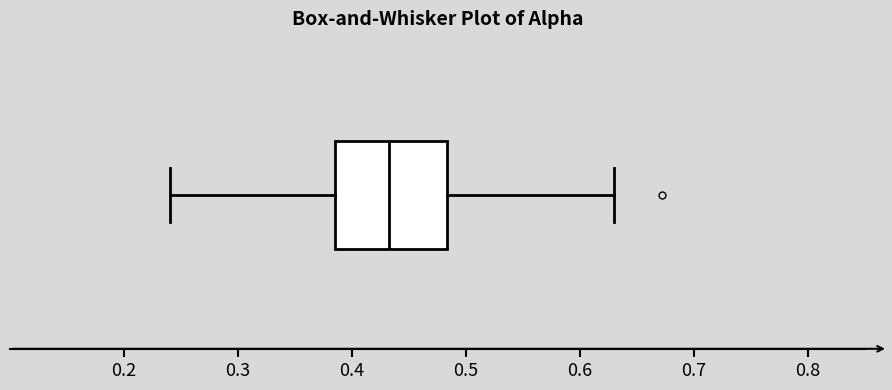

Read this box plot against the x-axis: the position of the median line, the range covered by the box, and the ends of both whiskers. The values are not printed on the chart, so give them approximately, as read against the axis.

median 0.43, box 0.39 to 0.48, whiskers 0.24 to 0.63